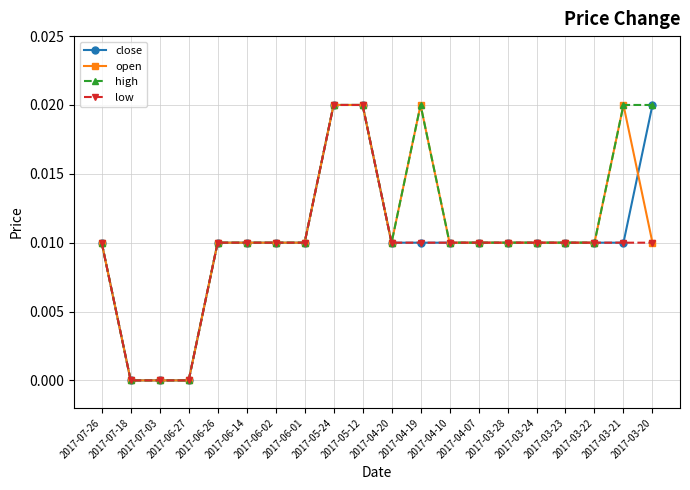

True or false: high has more than 0 points higher than both neighbors.

True